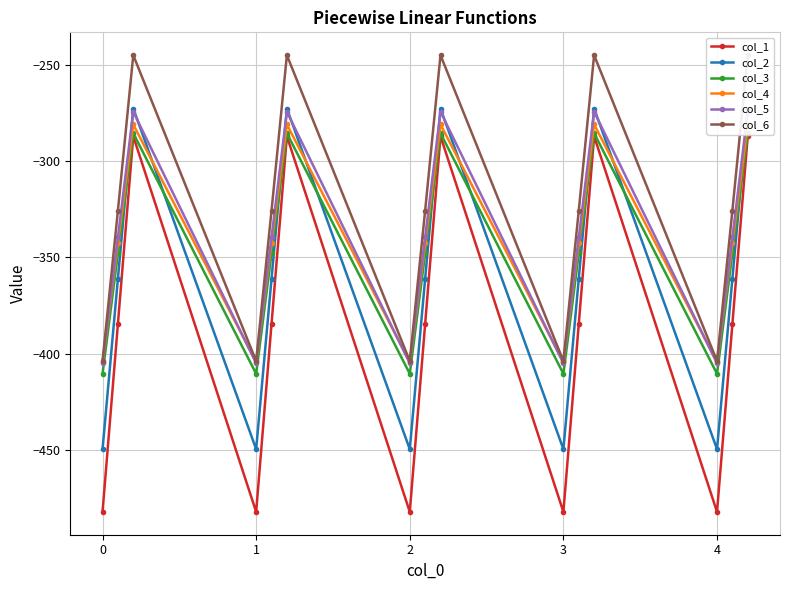

What is the lowest value of the col_1 series?

-482.0